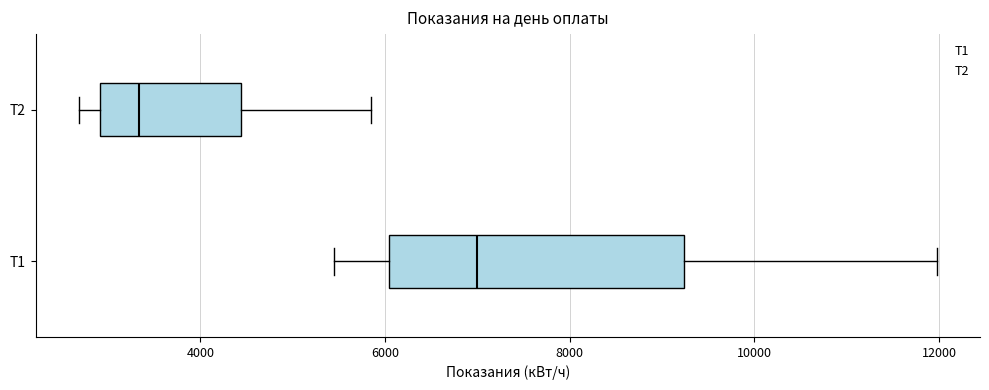

Reading bottom to top, read every box against the x-axis: the position of its median line, the range the box covers, and the ends of its whiskers. The values are not printed on the chart, so give them approximately, as read against the axis.

Т1: median 7000, box 6000 to 9200, whiskers 5400 to 12000
Т2: median 3400, box 3000 to 4400, whiskers 2600 to 5800